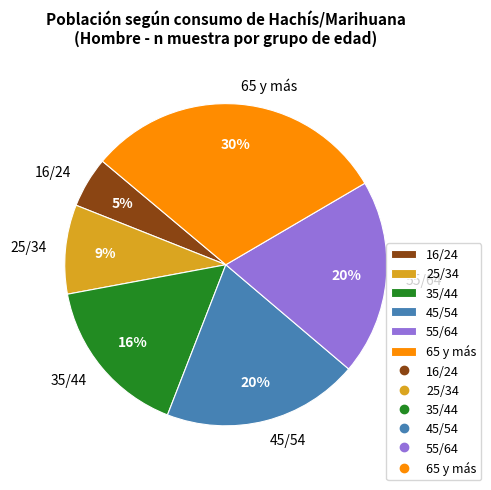

Which has a higher value, 45/54 or 35/44?

45/54